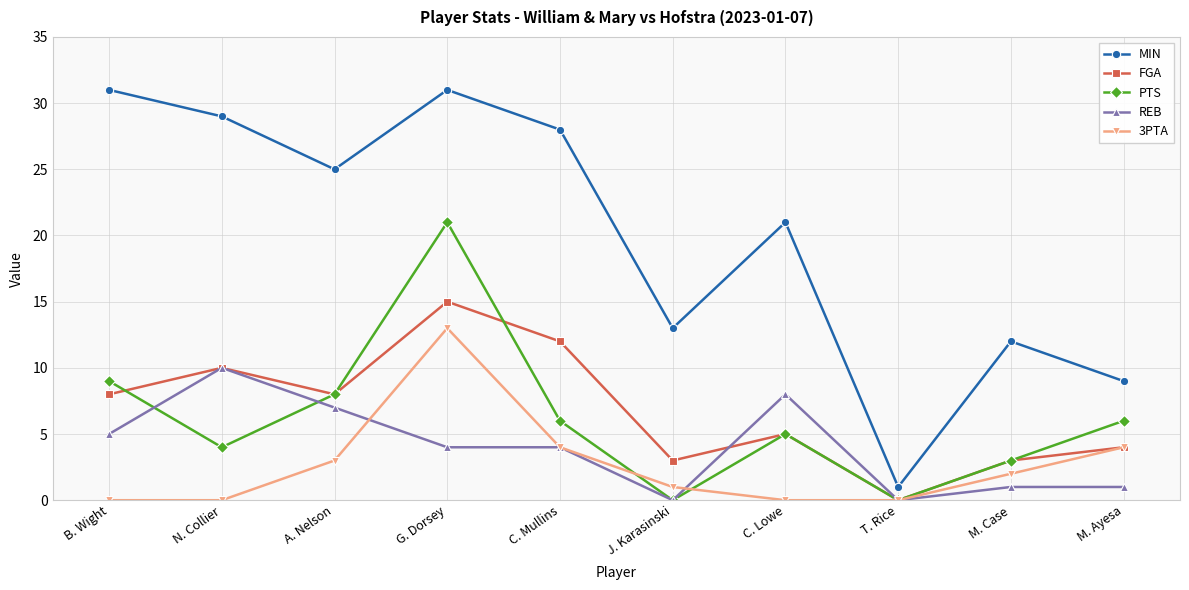

What is the label of the 4th point from the right?

C. Lowe